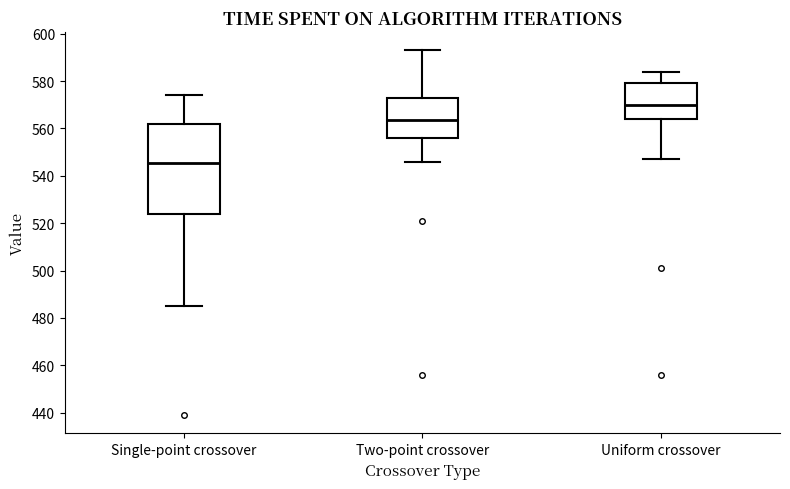

Reading left to right, read every box against the y-axis: the position of its median line, the range the box covers, and the ends of its whiskers. The values are not printed on the chart, so give them approximately, as read against the axis.

Single-point crossover: median 546, box 524 to 562, whiskers 486 to 574
Two-point crossover: median 564, box 556 to 574, whiskers 546 to 594
Uniform crossover: median 570, box 564 to 580, whiskers 548 to 584